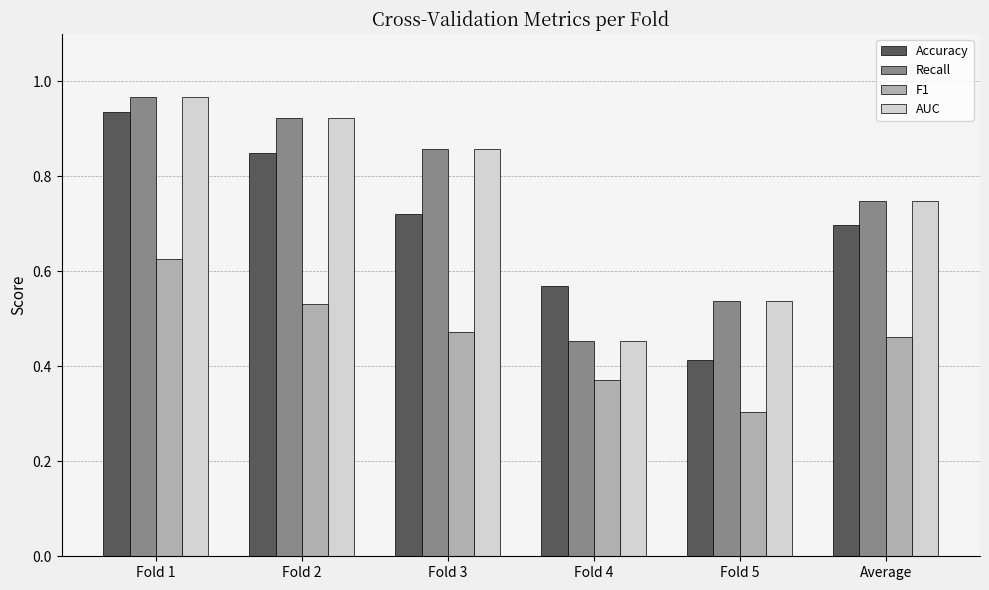

At which label is AUC closest to 0?

Fold 4